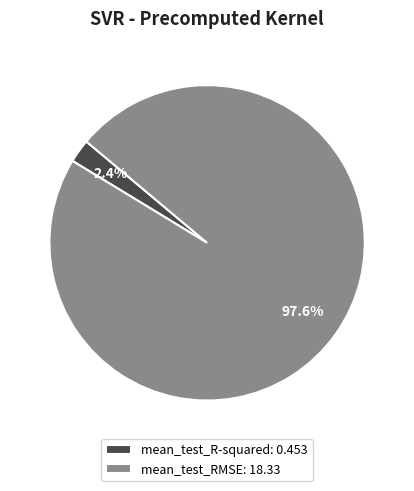

Which category has the smallest portion of the pie?

mean_test_R-squared